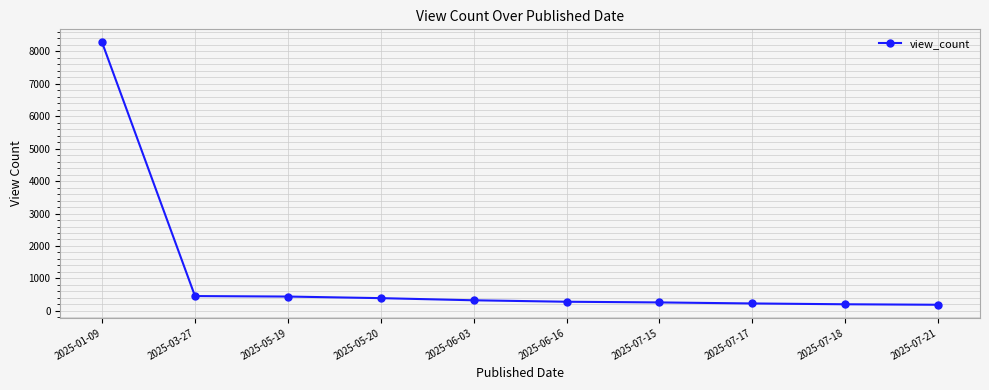

Is it true that the value at 2025-06-16 is 281?

True